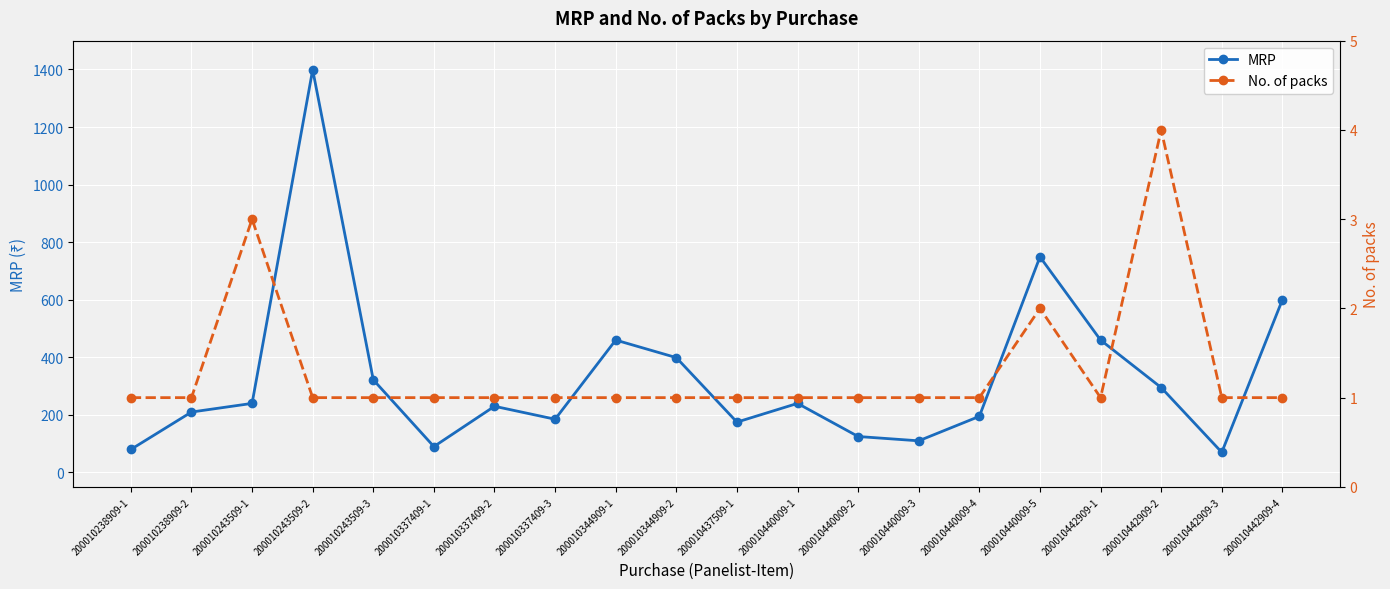

What are all the series names shown in the legend?

MRP, No. of packs